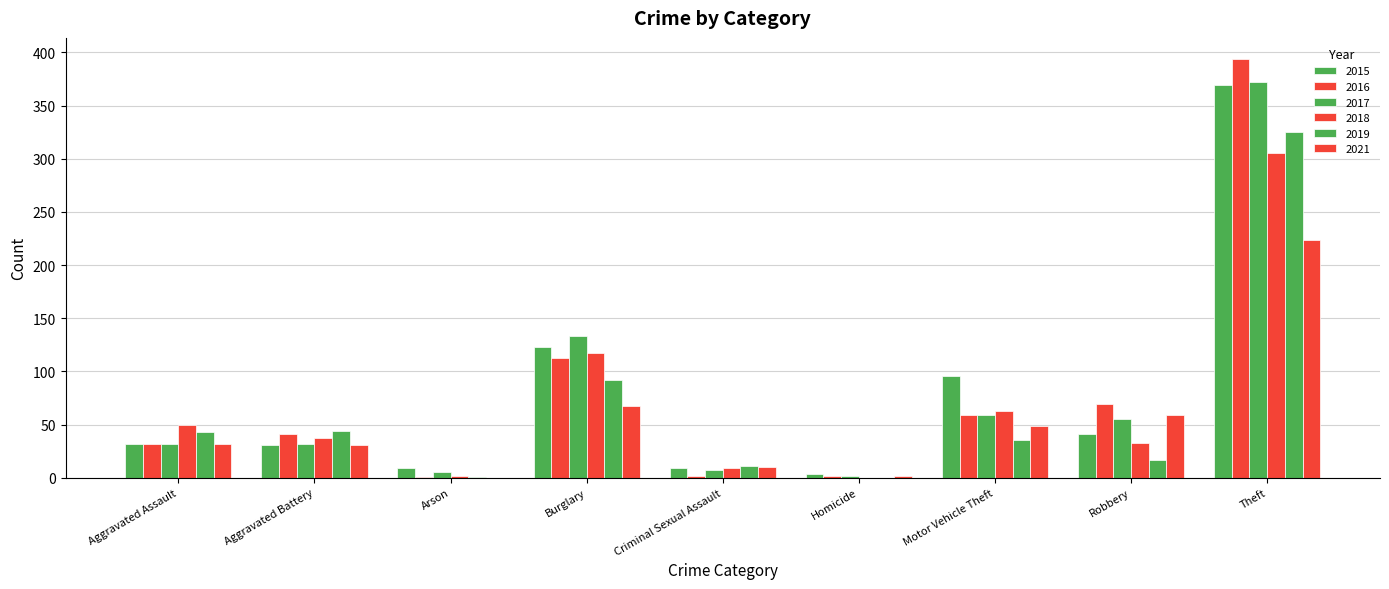

List the labels in order of 2015 value, largest first.

Theft, Burglary, Motor Vehicle Theft, Robbery, Aggravated Assault, Aggravated Battery, Arson, Criminal Sexual Assault, Homicide